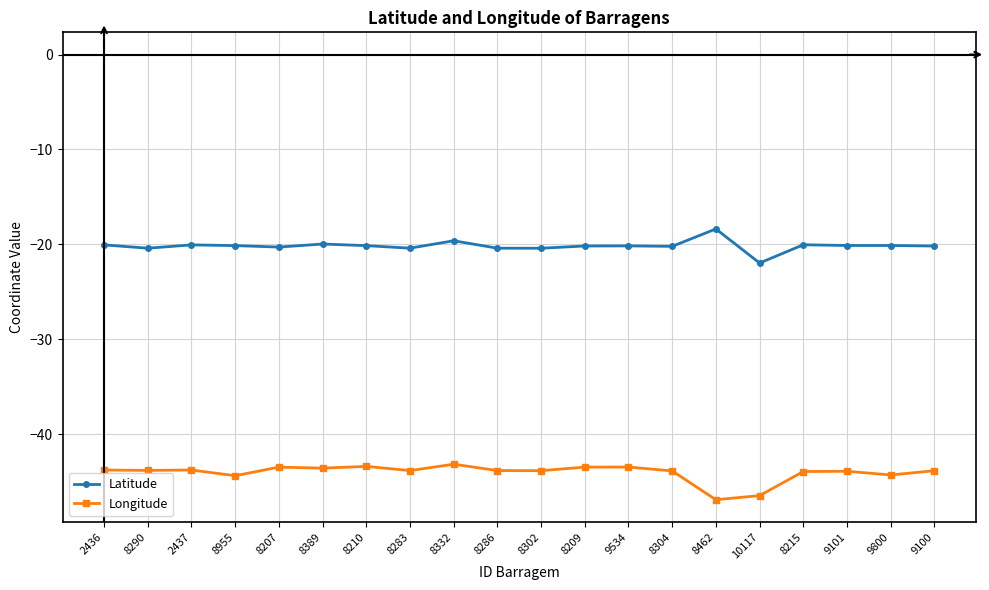

The Latitude series shows -13.1 at 8302. True or false?

False